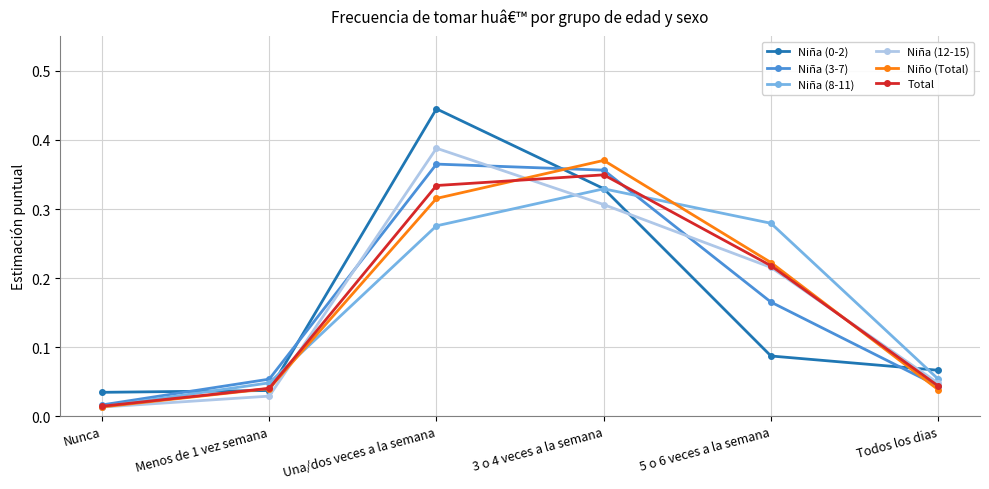

Which category has the highest value across all series?

Una/dos veces a la semana